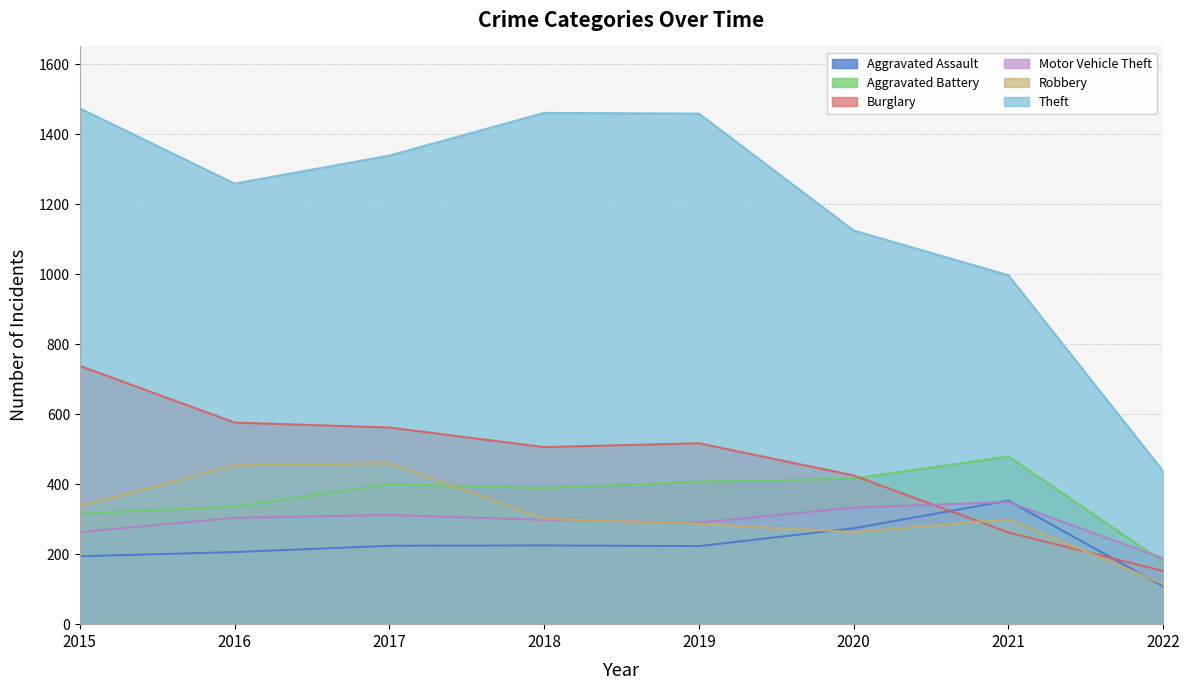

Where do Robbery and Aggravated Battery first cross each other?

2017 and 2018